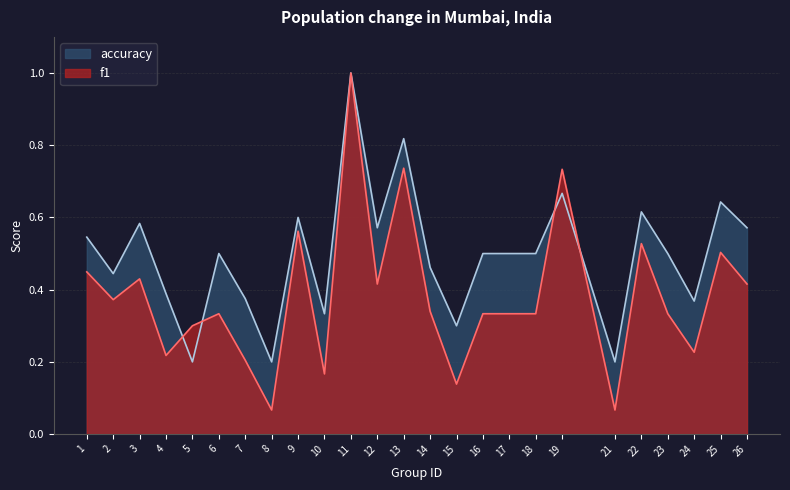

How many data points does each series have?

25